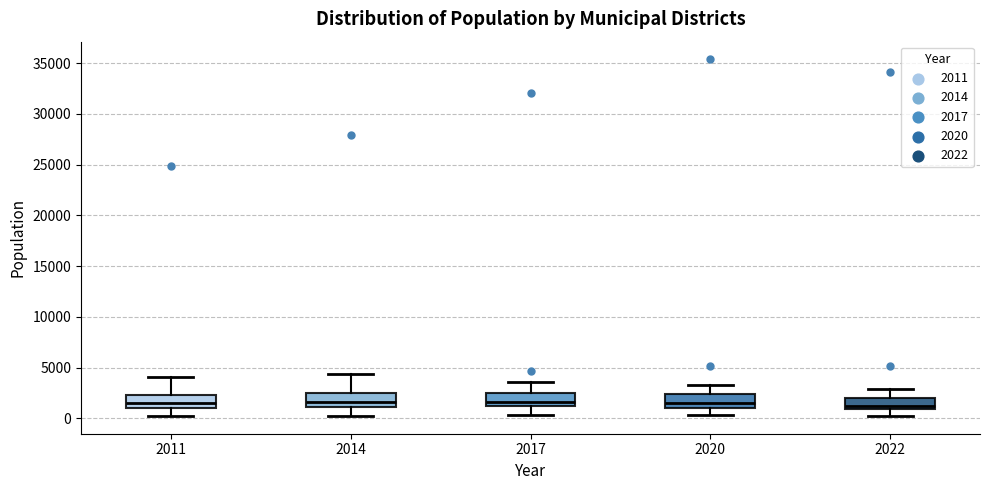

Reading left to right, transcribe this box plot: for each box, give where its median line is, the range the box spans, and where its two whiskers end, as read against the y-axis. The values are not printed on the chart, so give them approximately, as read against the axis.

2011: median 1500, box 1000 to 2500, whiskers 500 to 4000
2014: median 1500, box 1000 to 2500, whiskers 0 to 4500
2017: median 1500, box 1000 to 2500, whiskers 500 to 3500
2020: median 1500, box 1000 to 2500, whiskers 500 to 3500
2022: median 1500, box 1000 to 2000, whiskers 500 to 3000